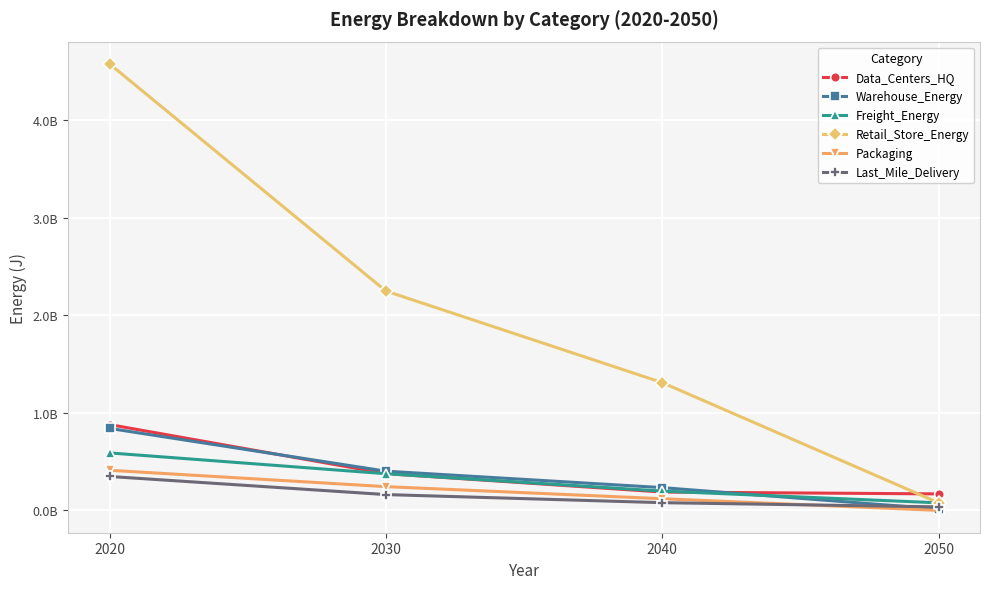

Does the chart have visible grid lines?

Yes